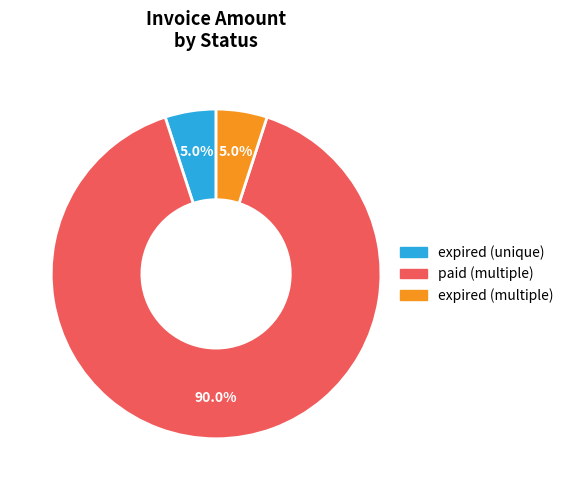

Which slice is the largest?

paid (multiple)